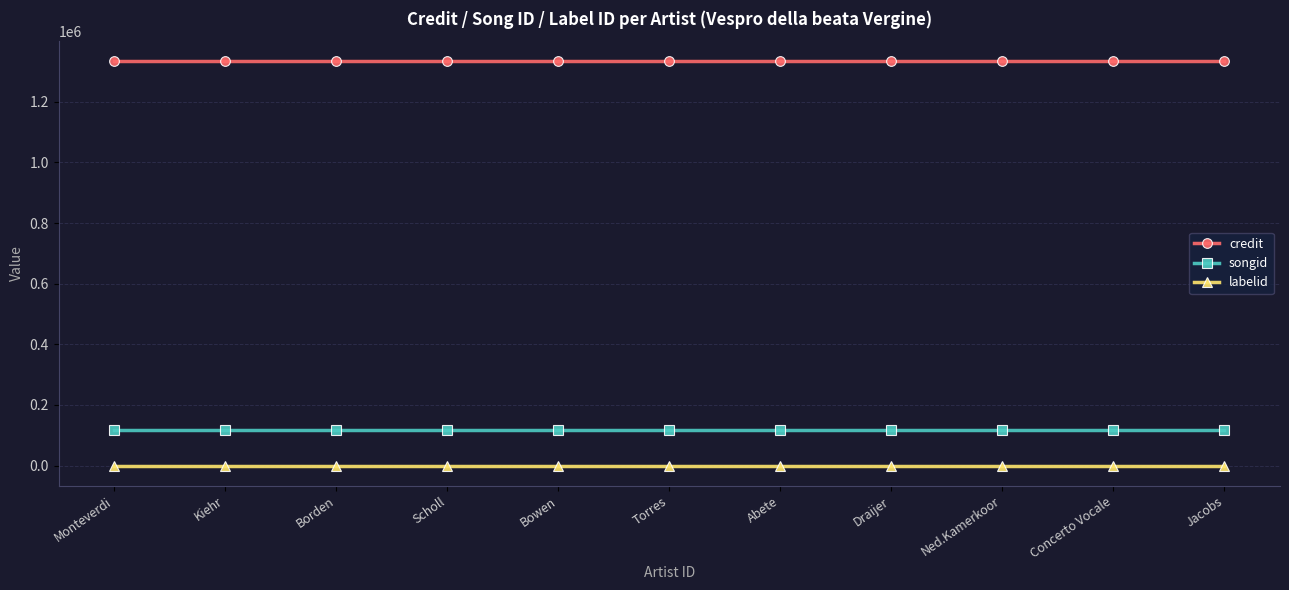

What is the greatest value displayed?

1333183